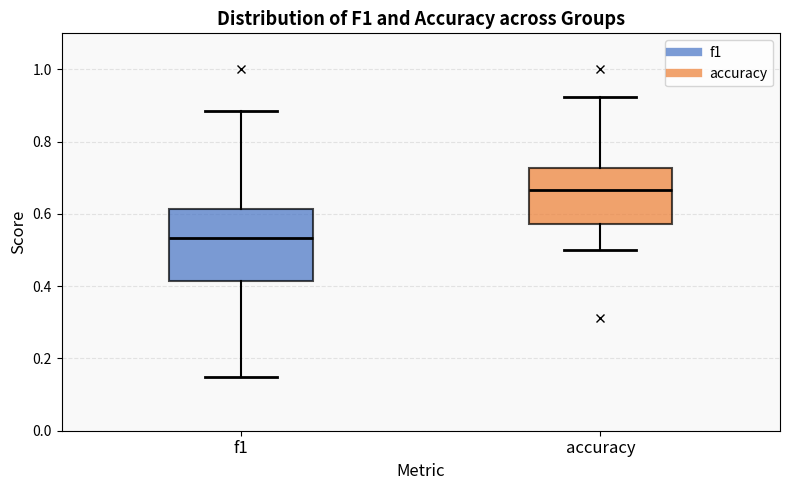

Reading left to right, transcribe this box plot: for each box, give where its median line is, the range the box spans, and where its two whiskers end, as read against the y-axis. The values are not printed on the chart, so give them approximately, as read against the axis.

f1: median 0.54, box 0.42 to 0.62, whiskers 0.14 to 0.88
accuracy: median 0.66, box 0.58 to 0.72, whiskers 0.50 to 0.92